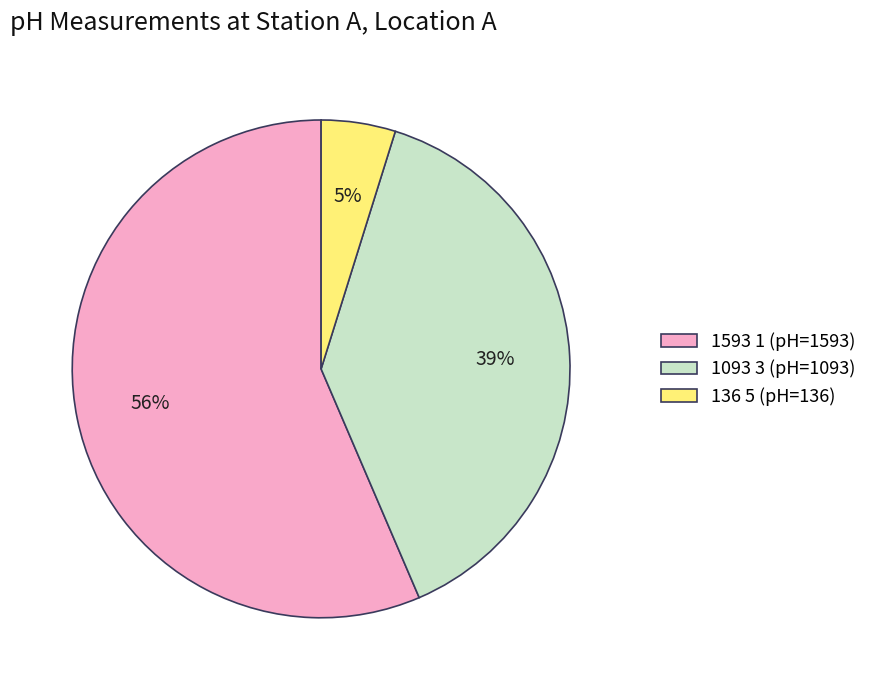

To the nearest percent, what is the average slice percentage?

33%